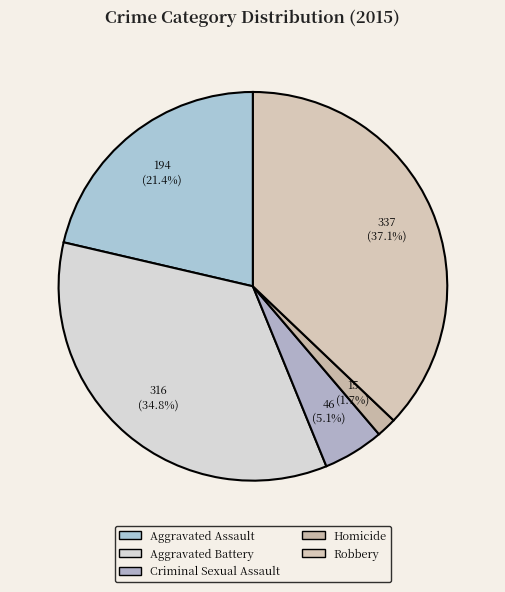

To the nearest percent, what portion does Robbery represent?

37%